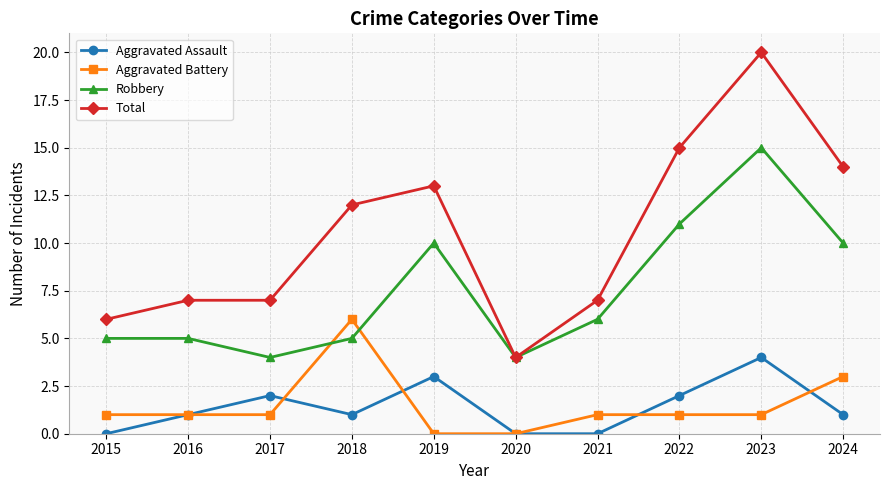

Between which two adjacent categories do Robbery and Aggravated Battery first intersect?

2017 and 2018